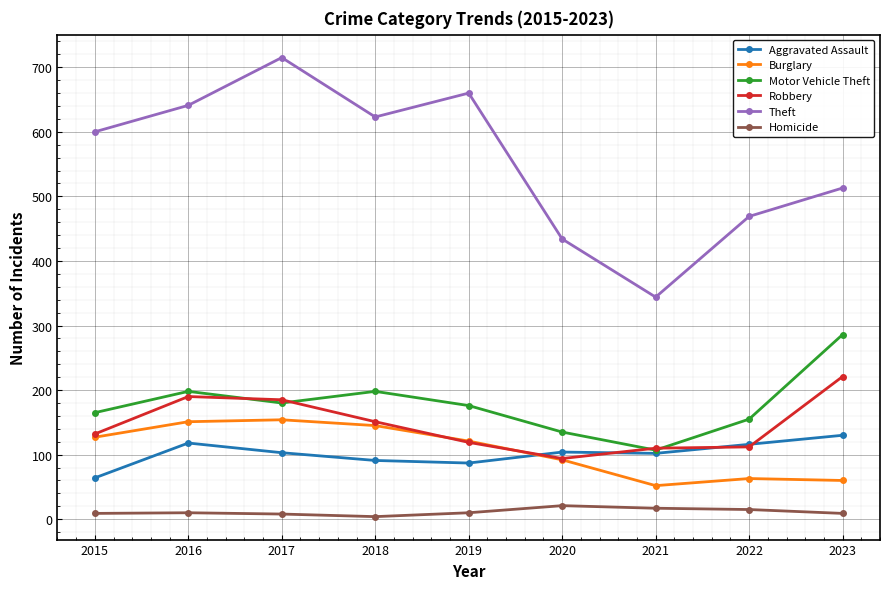

Where is the first local maximum for Aggravated Assault?

2016